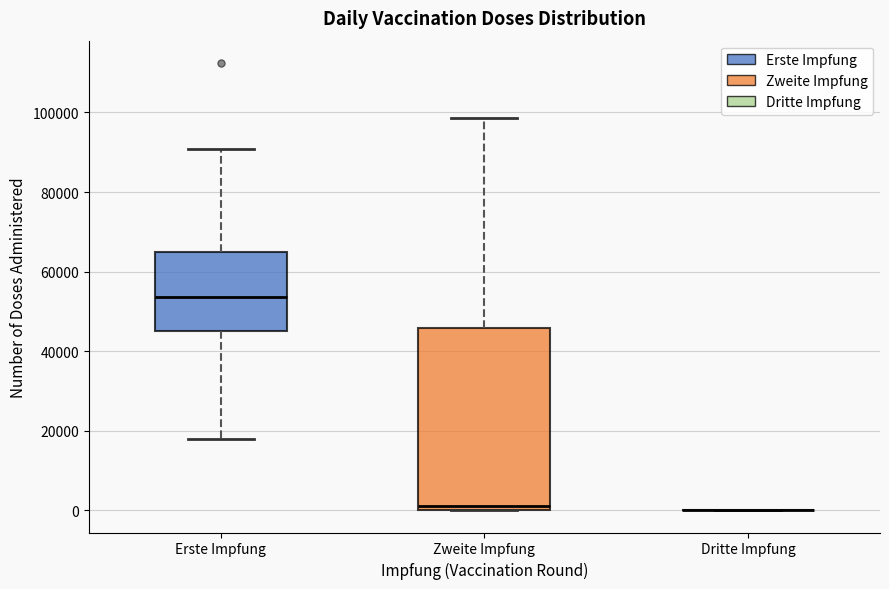

Comparing the boxes themselves (not the whiskers), which one is the tallest?

Zweite Impfung